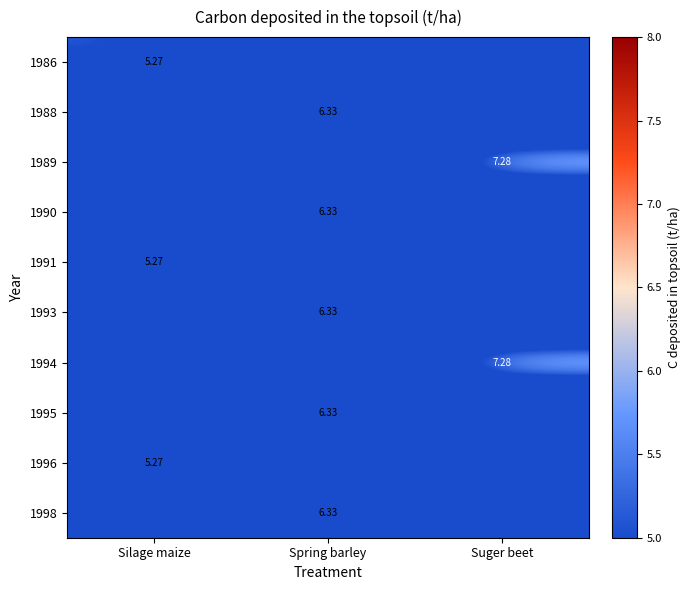

List the labels in order of 1995 value, smallest first.

Silage maize, Suger beet, Spring barley